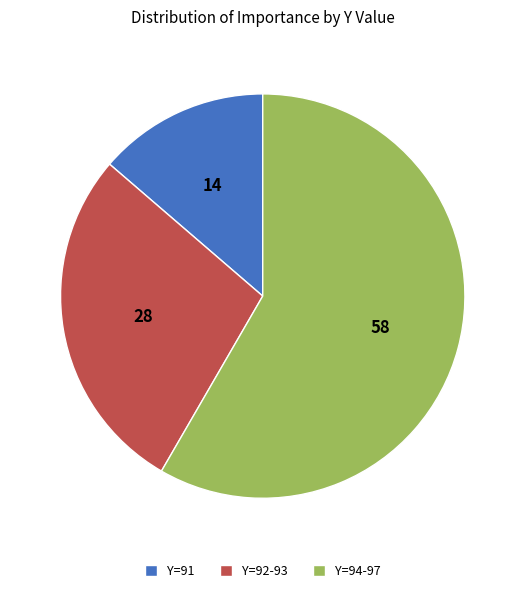

What is the ratio of the value at Y=92-93 to the value at Y=91?

2.0